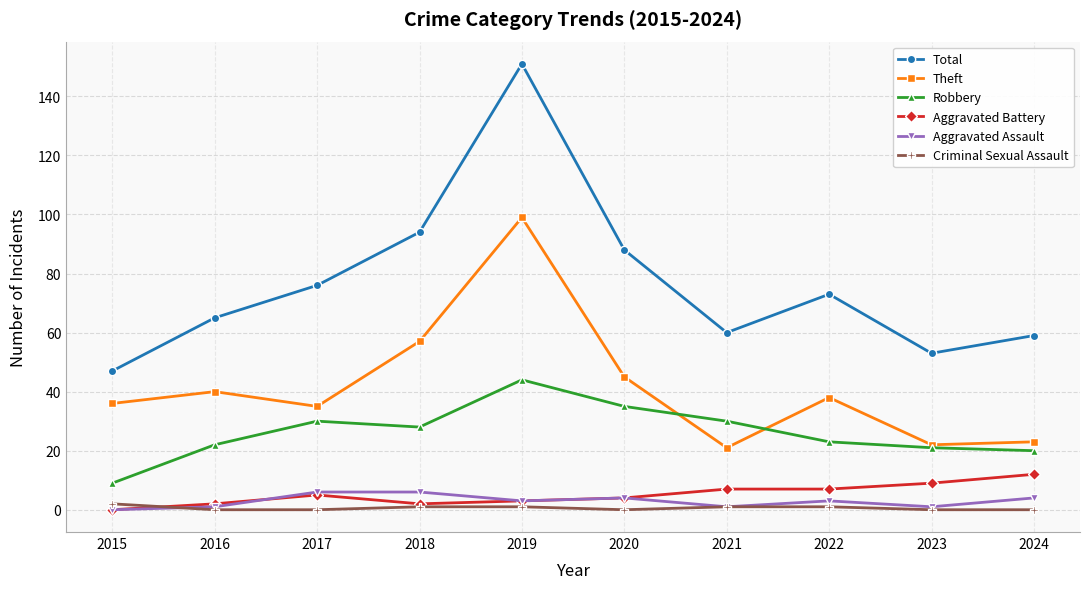

Reading left to right, what are all the values shown in this chart?

Total: 47	65	76	94	151	88	60	73	53	59
Theft: 36	40	35	57	99	45	21	38	22	23
Robbery: 9	22	30	28	44	35	30	23	21	20
Aggravated Battery: 0	2	5	2	3	4	7	7	9	12
Aggravated Assault: 0	1	6	6	3	4	1	3	1	4
Criminal Sexual Assault: 2	0	0	1	1	0	1	1	0	0